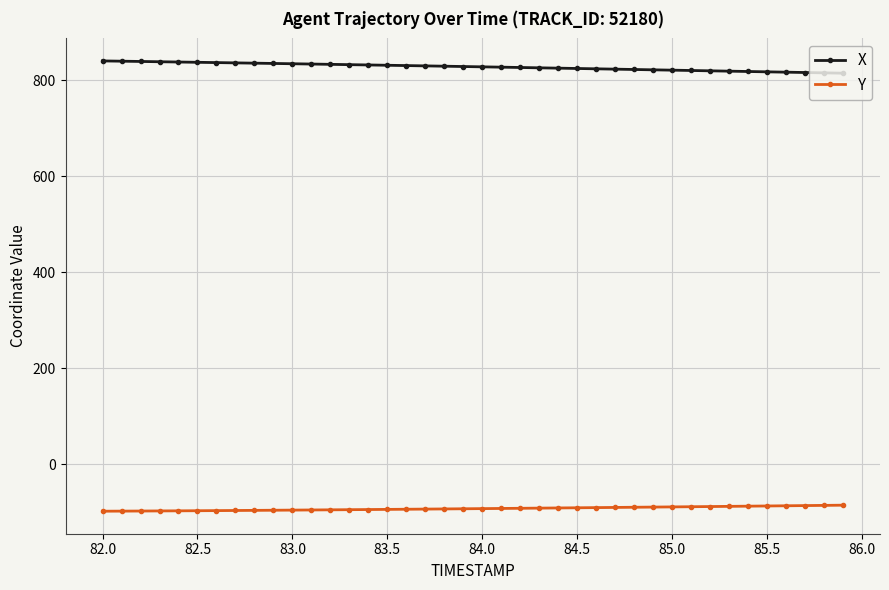

True or false: X and Y cross at least once.

False